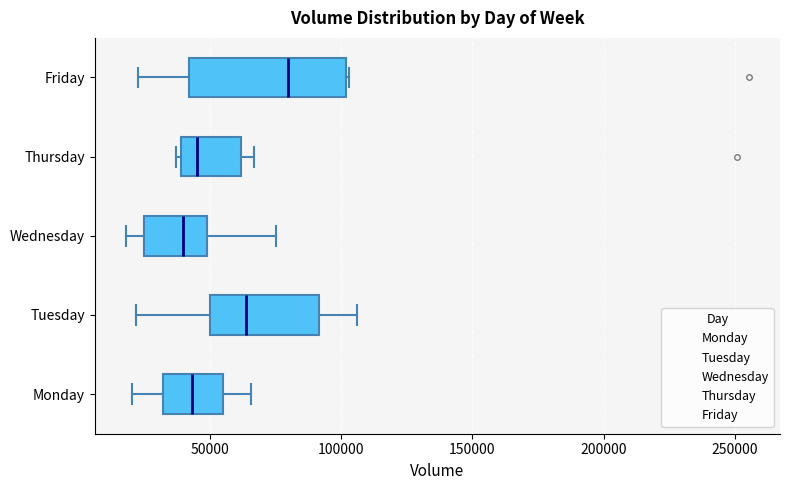

Which box is the widest, from its left edge to its right edge?

Friday